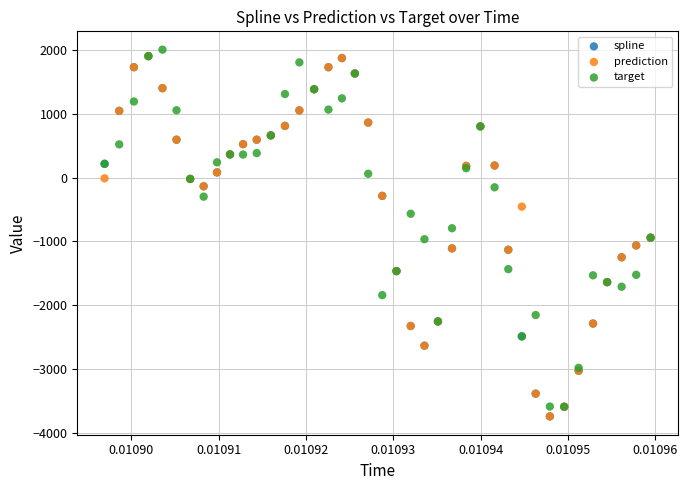

Which series reaches the maximum Y coordinate?

target